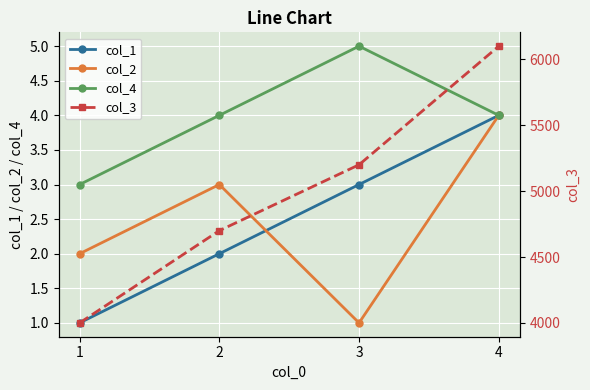

Reading left to right, extract all data points from this chart.

col_1: 1	2	3	4
col_2: 2	3	1	4
col_4: 3	4	5	4
col_3: 4000	4700	5200	6100